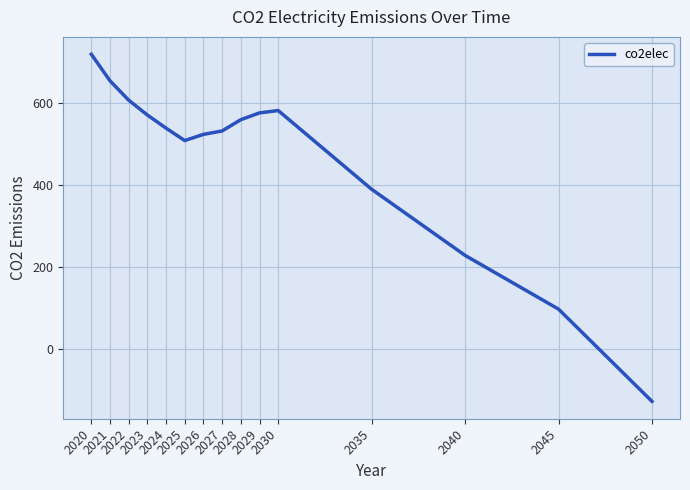

What is the sum of the values at 2050 and 2040?

99.8